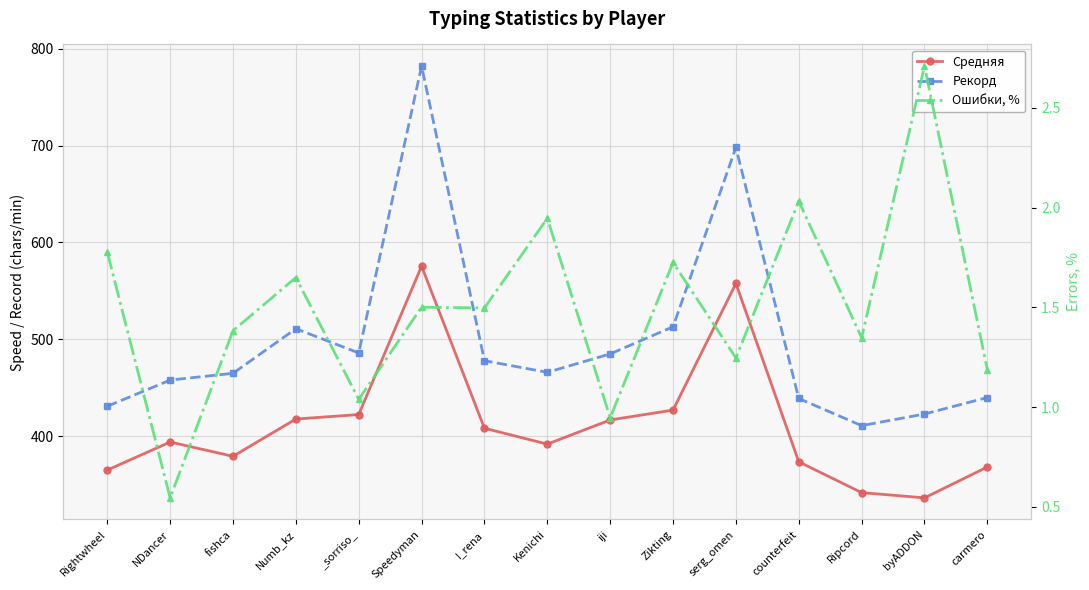

At which category does Рекорд reach its first local peak?

Numb_kz